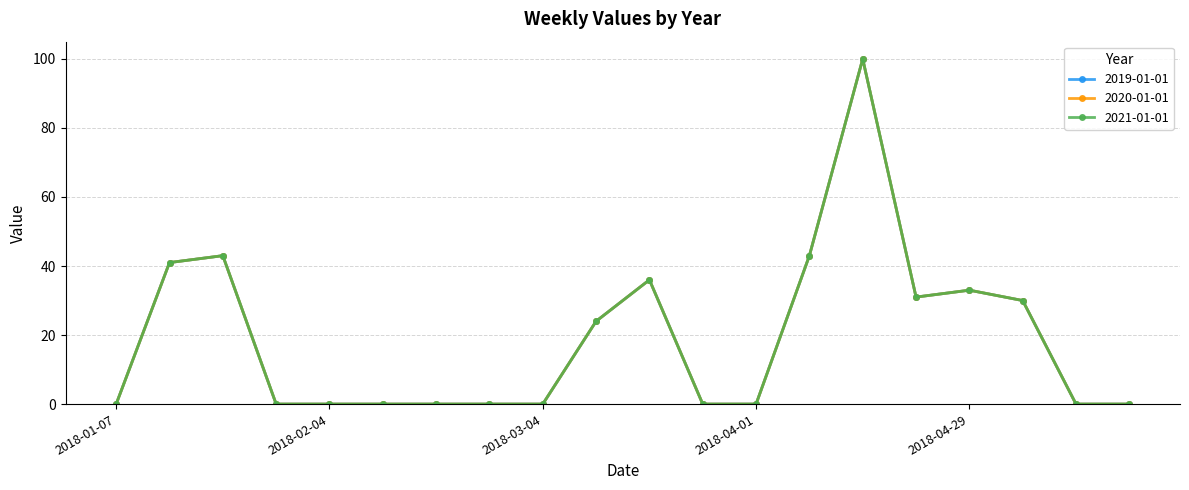

At which label is 2019-01-01 closest to 50?

2018-01-21